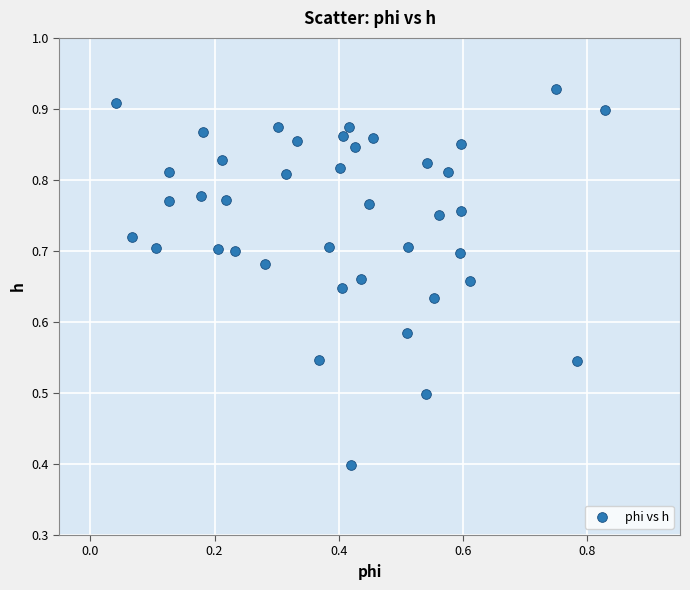

What Y value in the scatter plot is closest to 0?

0.4